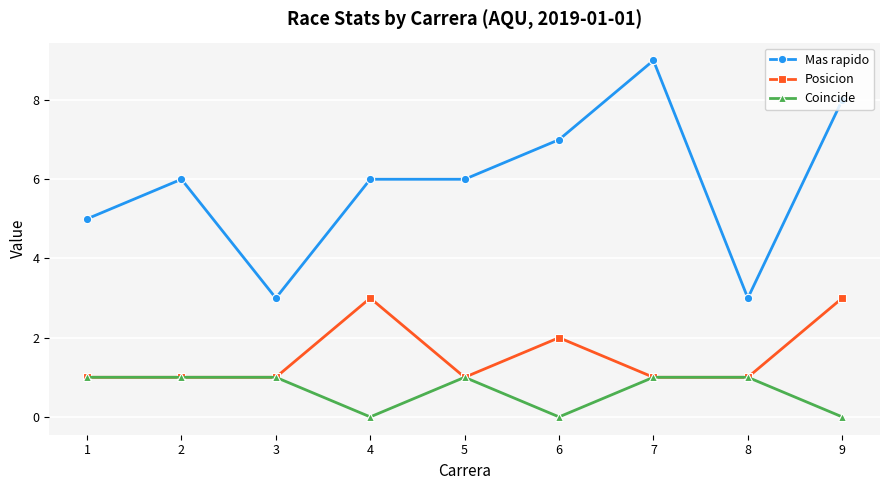

What is the difference between the maximum and minimum values in the Coincide series?

1